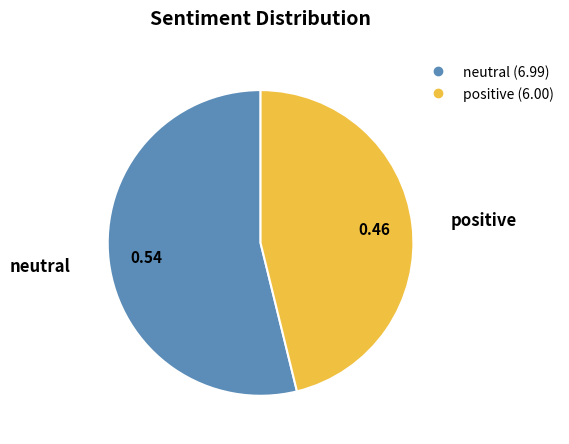

Is there any slice that represents more than half of the pie?

Yes